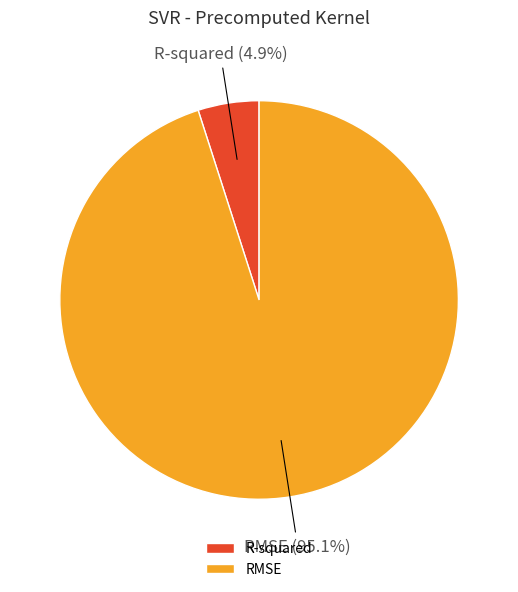

How much of the chart is everything except RMSE?

4.9%